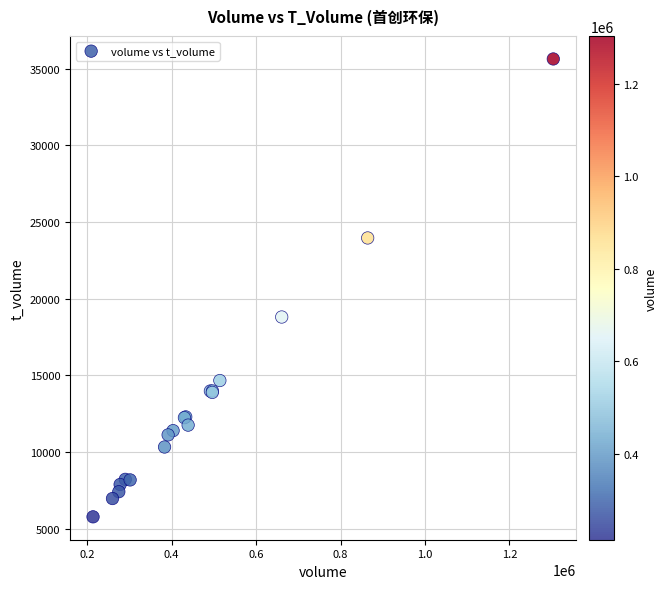

What Y value in the scatter plot is closest to 20700?

18800